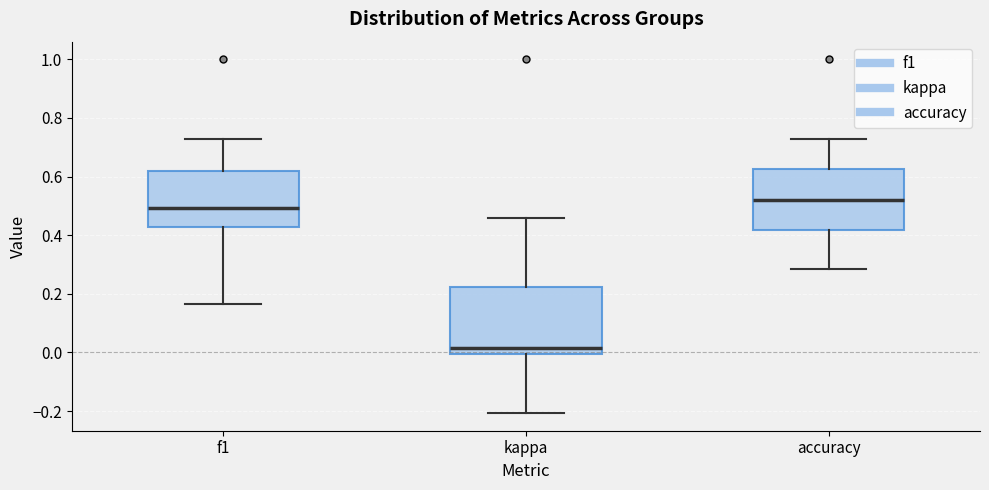

Which box has the lowest median line?

kappa